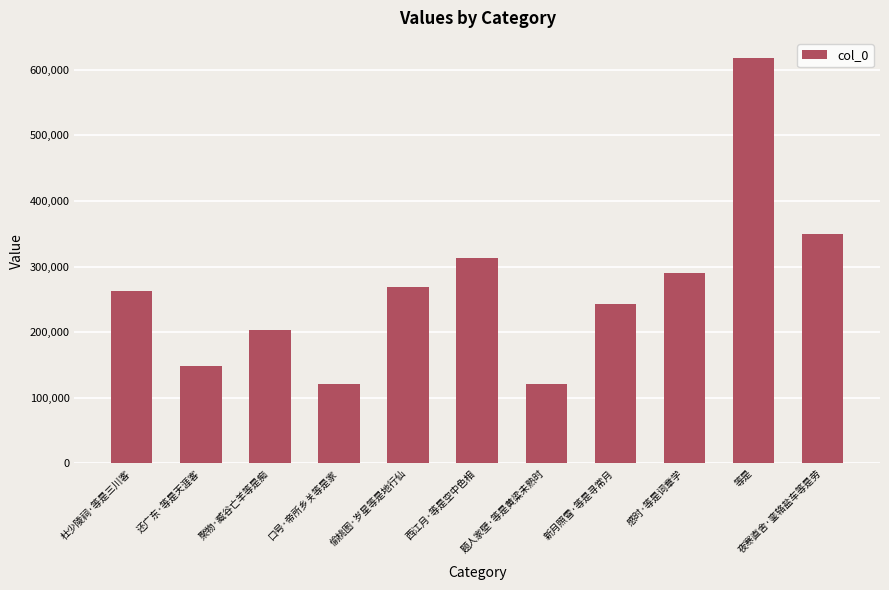

What is the difference between the values at 等是 and 口号·帝所乡关等是家?

497203